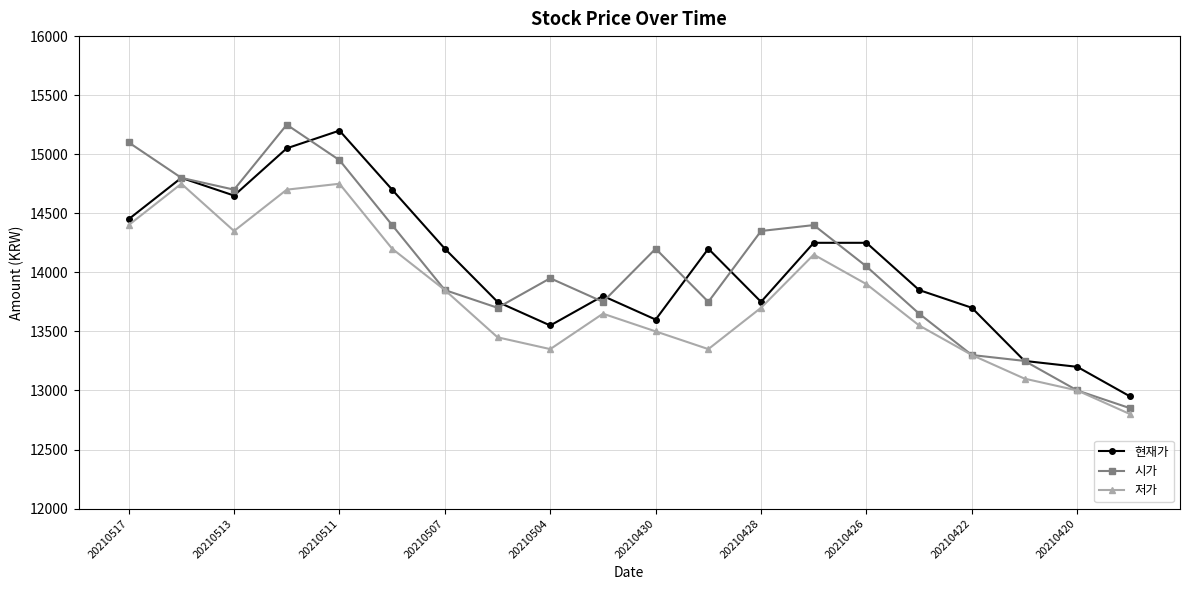

How many interior local valleys does the 저가 series have?

3